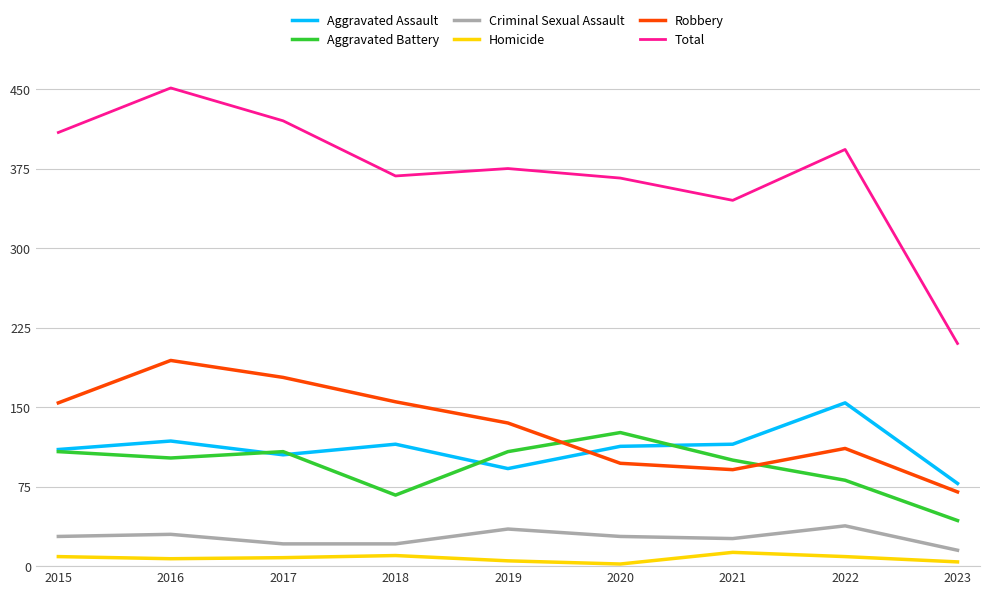

Does the chart have visible grid lines?

Yes